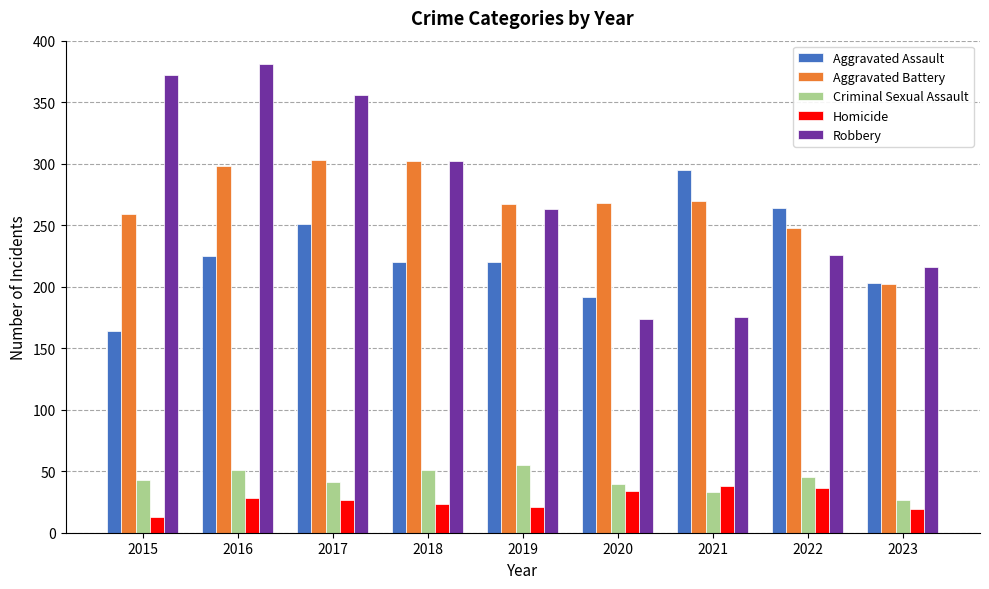

What is the difference between the second highest and minimum values in the Robbery series?

198